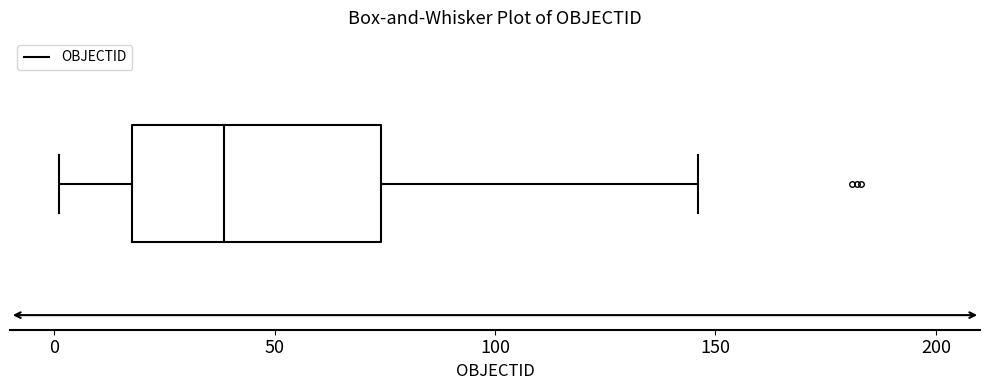

Transcribe this box plot: give where the median line is, the range the box spans, and where the two whiskers end, as read against the x-axis. The values are not printed on the chart, so give them approximately, as read against the axis.

median 40, box 20 to 75, whiskers 0 to 145